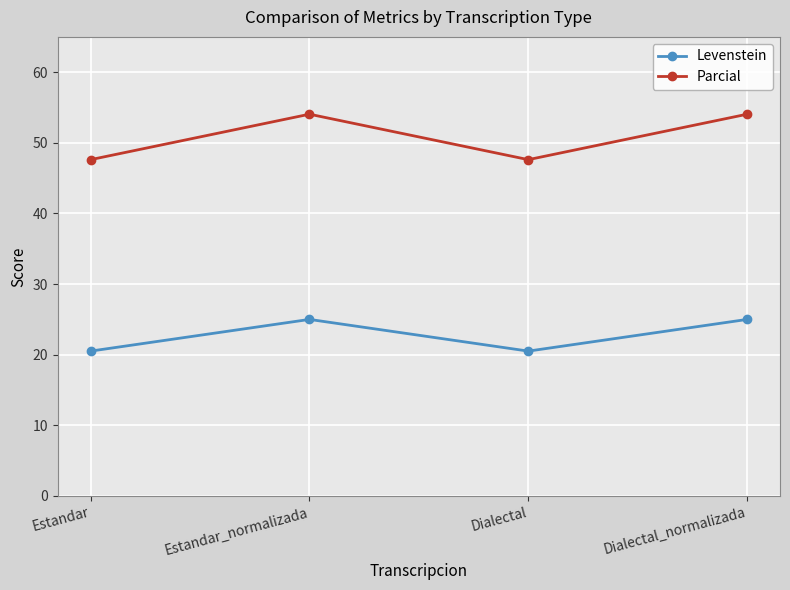

How many categories are shown in the chart?

4